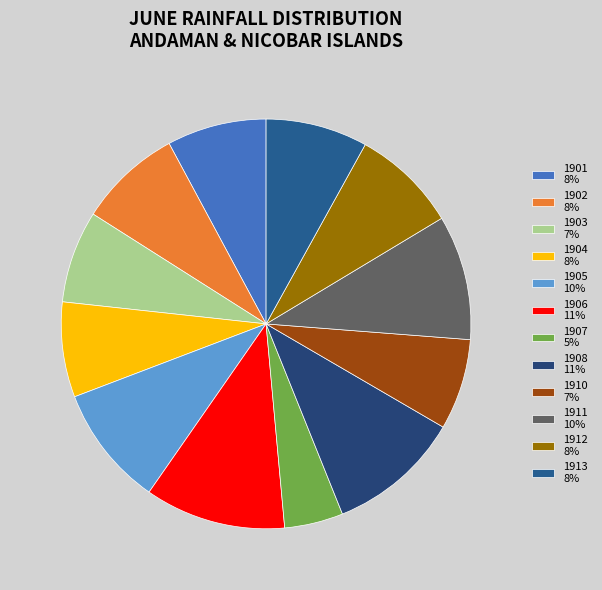

Is it true that 1908 is 11% of the pie?

True